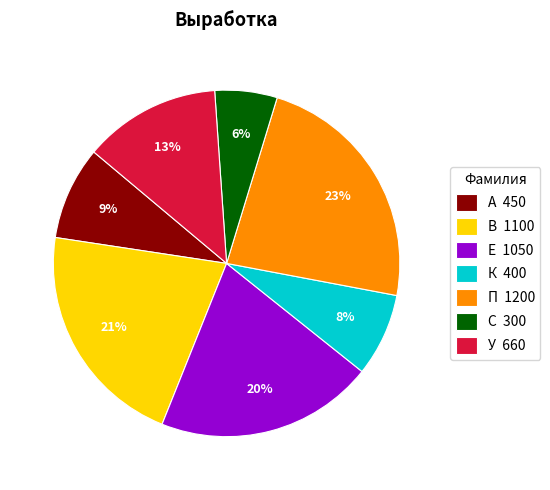

What is the ratio of the value at С to the value at У?

0.5